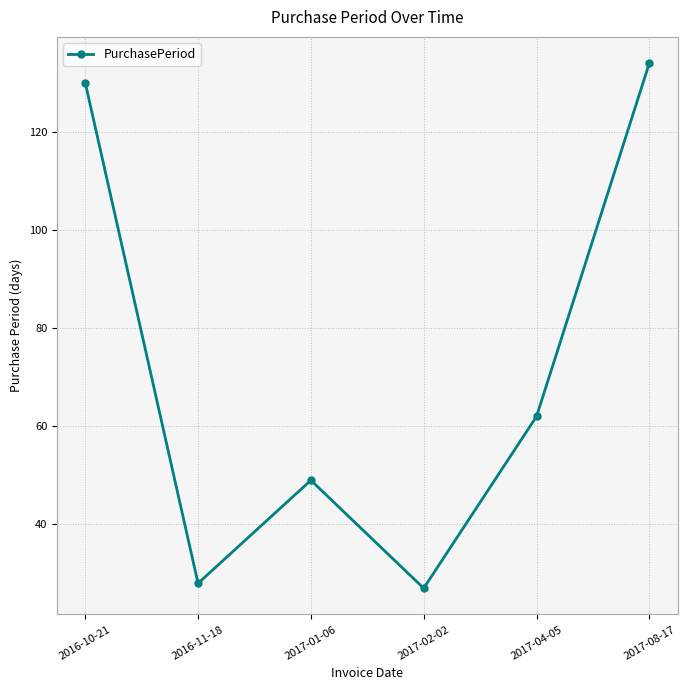

What is the value of the 4th point from the left?

27